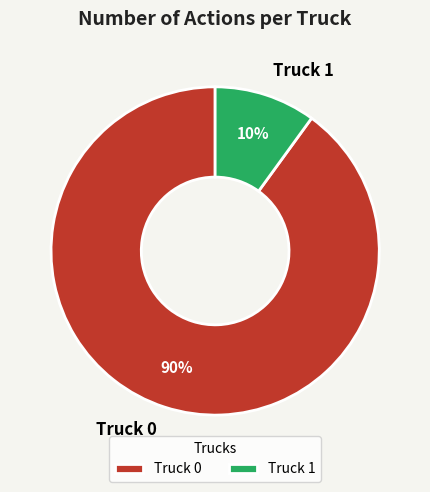

Which slice is the smallest?

Truck 1